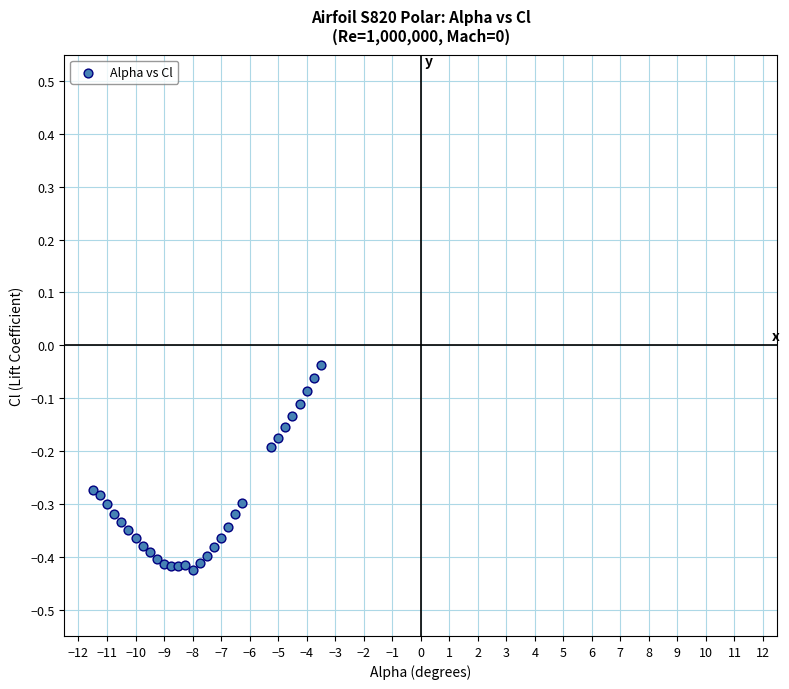

What is the range of Y values (max minus min)?

0.4